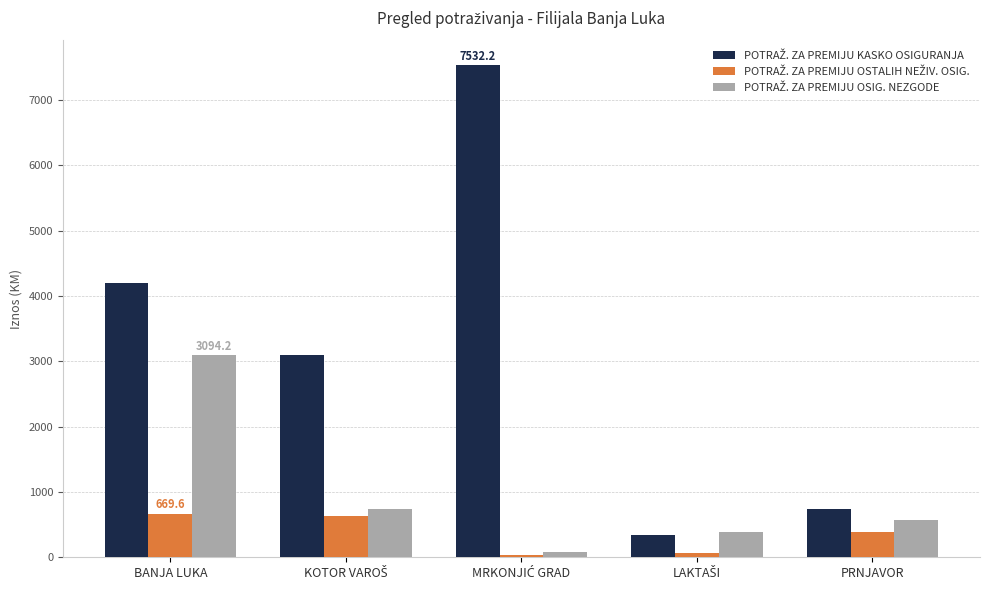

What is the total value across all series at PRNJAVOR?

1699.9